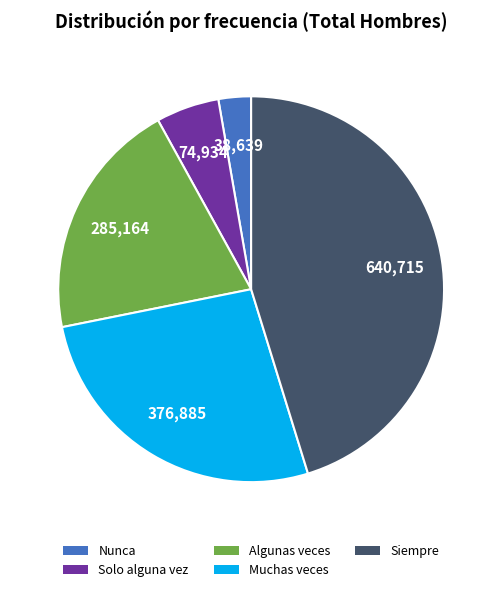

Which has a higher value, Algunas veces or Siempre?

Siempre